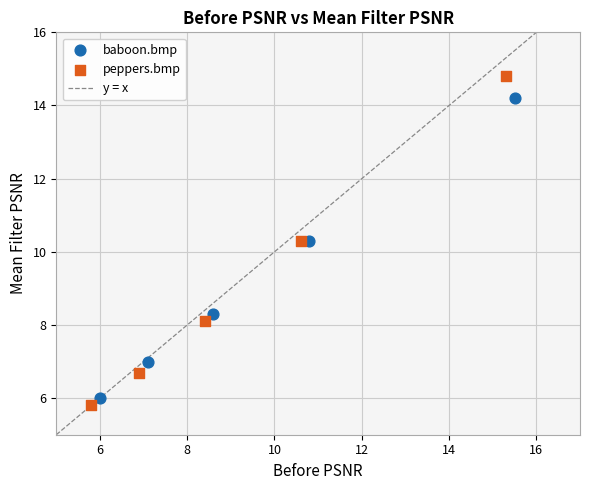

Which series contains the lowest Y value?

peppers.bmp